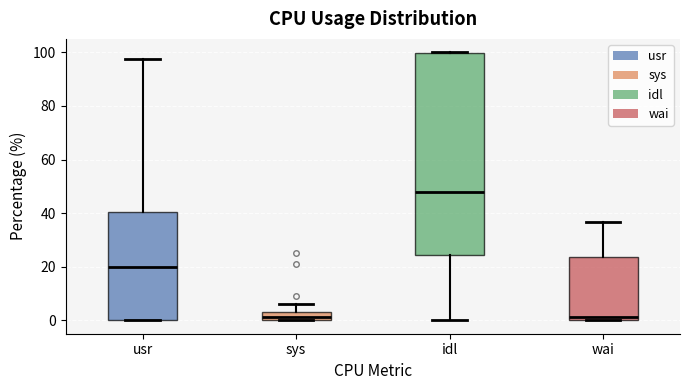

Where is the upper edge of the box for idl on the y-axis? The values are not printed on the chart, so give them approximately, as read against the axis.

100